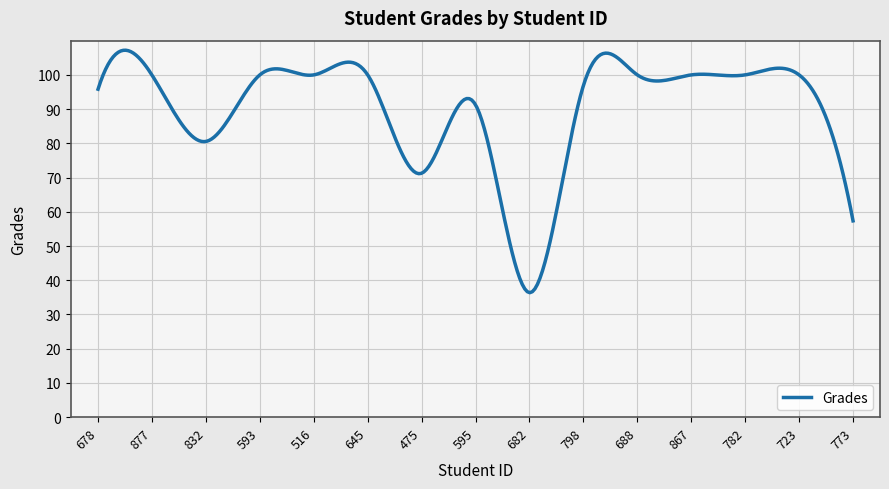

What is the greatest value displayed?

107.2